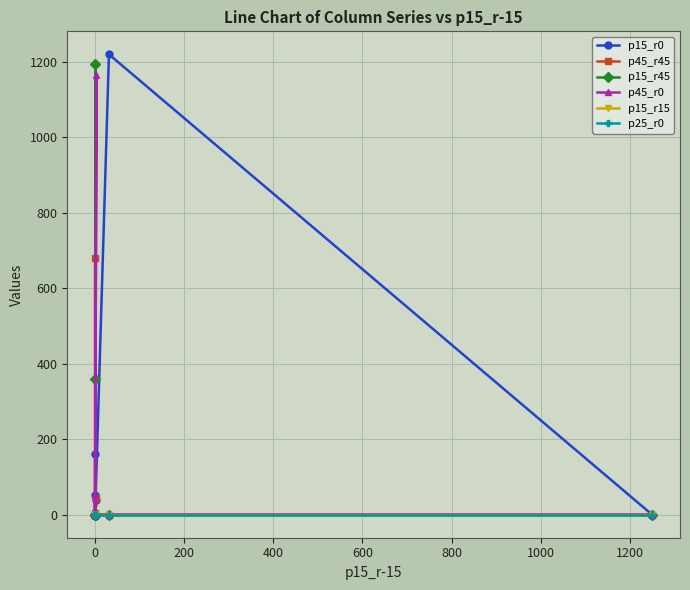

Reading right to left, what are all the values shown in this chart?

p15_r0: 0	0	160	0	40	0	0	52	0	1219	0
p45_r45: 0	0	680	0	43	0	0	5	0	0	0
p15_r45: 0	0	359	0	0	0	0	1193	0	0	0
p45_r0: 0	0	51	0	1164	0	0	0	0	0	0
p15_r15: 0	0	0	0	0	0	0	0	0	0	0
p25_r0: 0	0	0	0	0	0	0	0	0	0	0